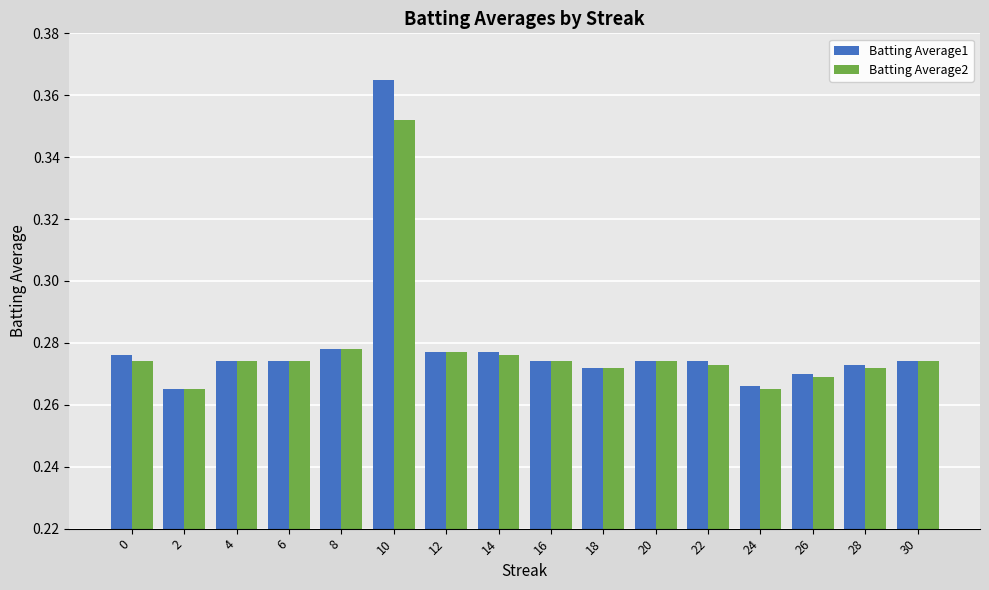

True or false: Batting Average1 has a value of 0.5 at 8.

False